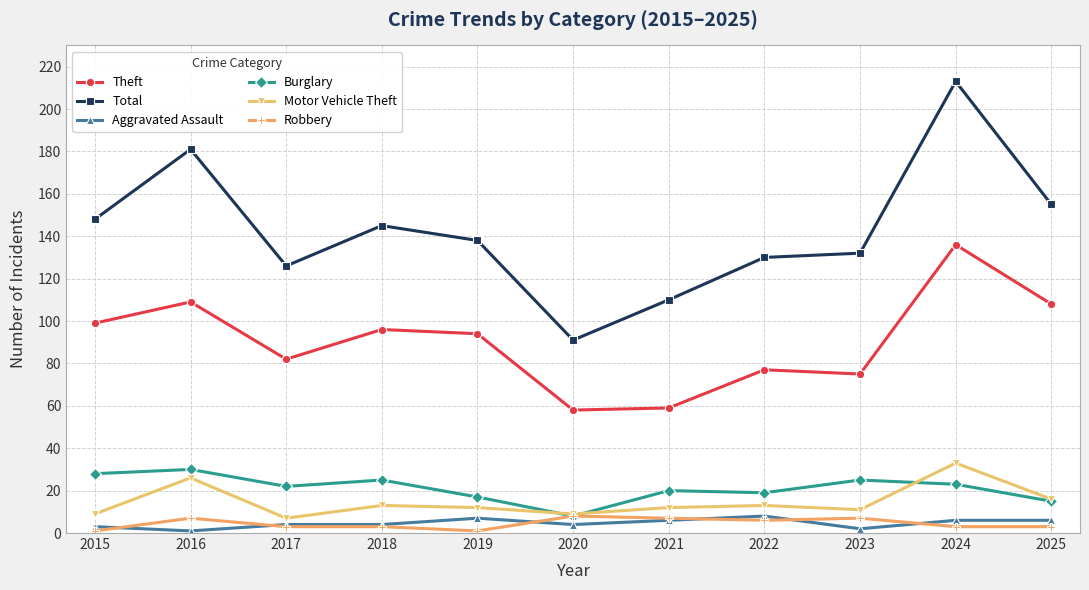

At how many categories does at least one series exceed 115?

9